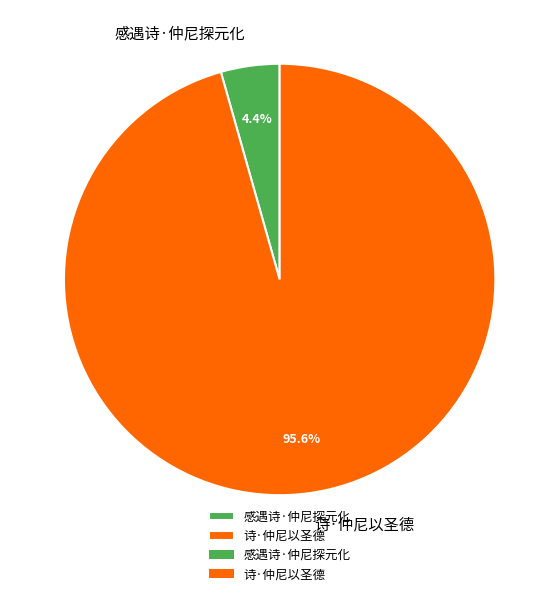

How many slices are in this pie chart?

2